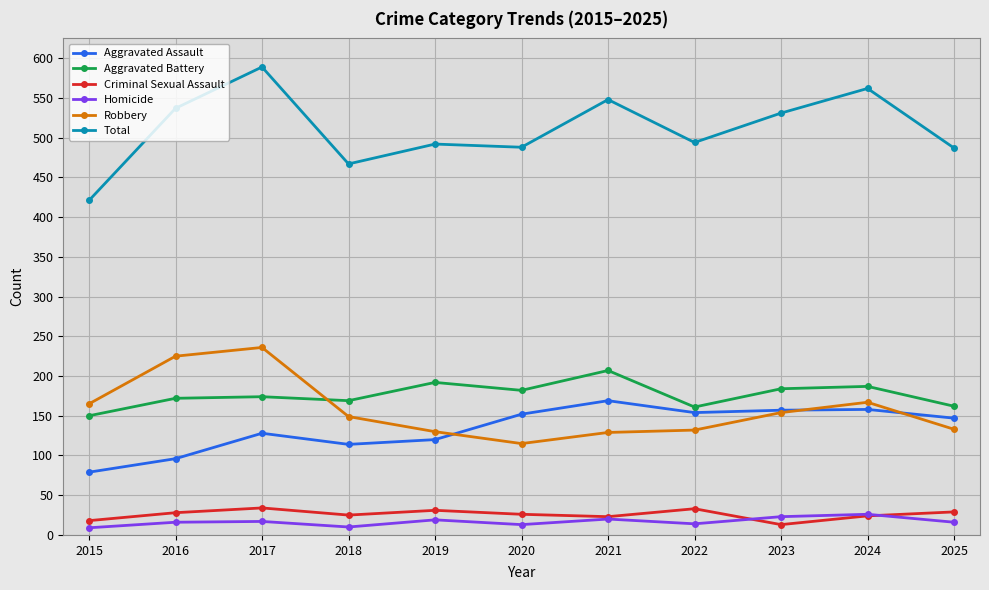

What is the sum of the Aggravated Battery values at 2020 and 2023?

366